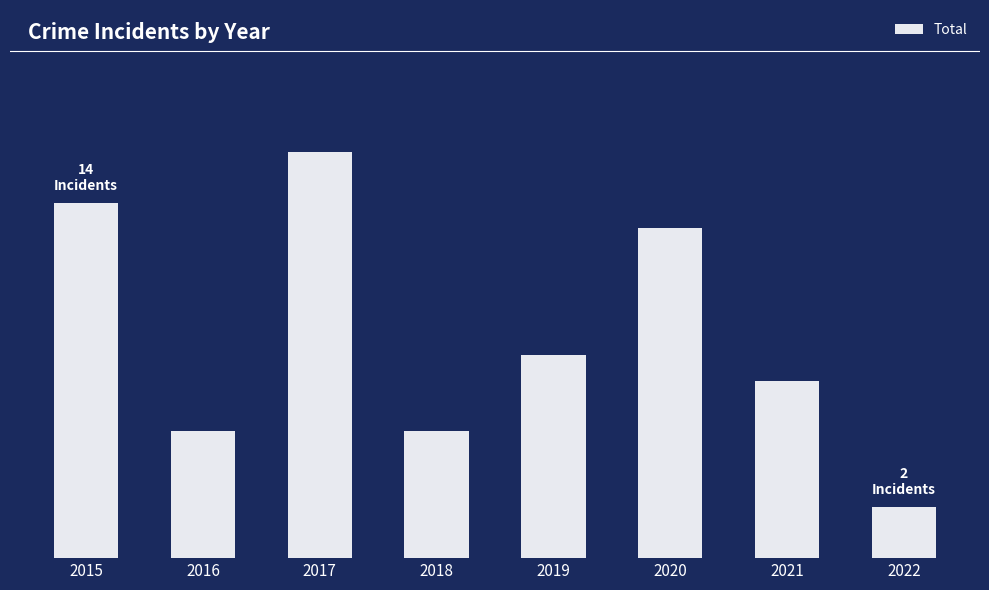

Are the bars horizontal?

No